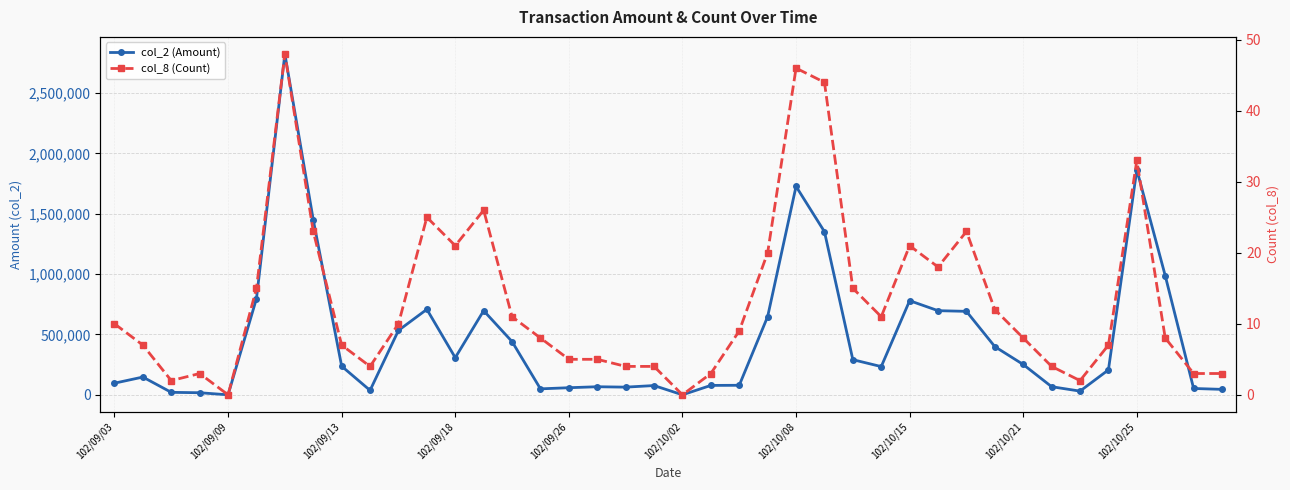

Rank the series by their average value, from lowest to highest.

col_8 (Count), col_2 (Amount)